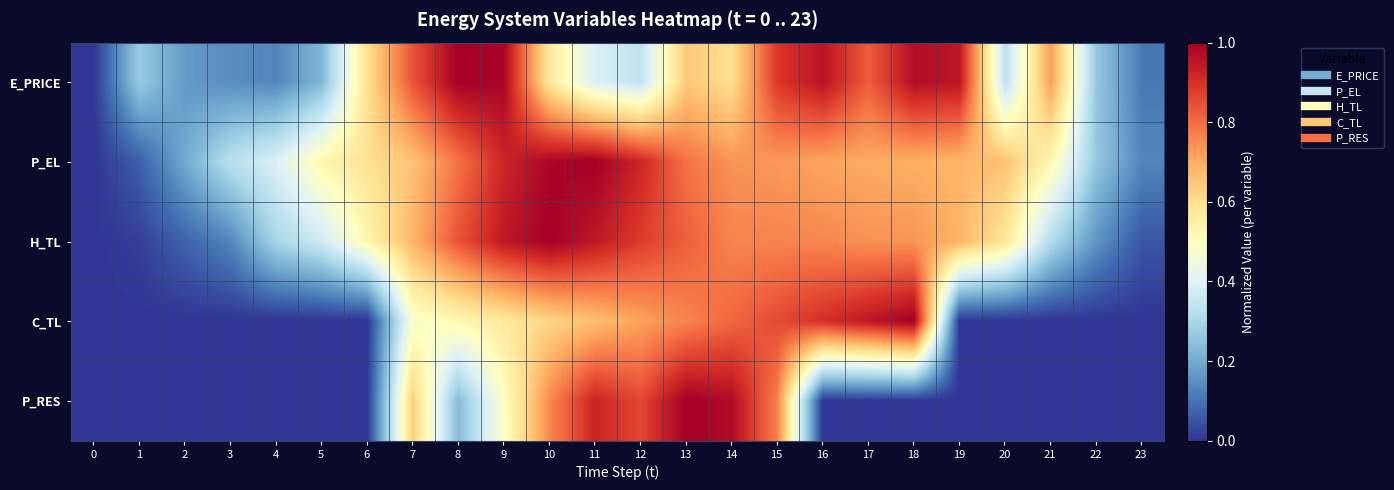

At which category is the sum across all series the highest?

13